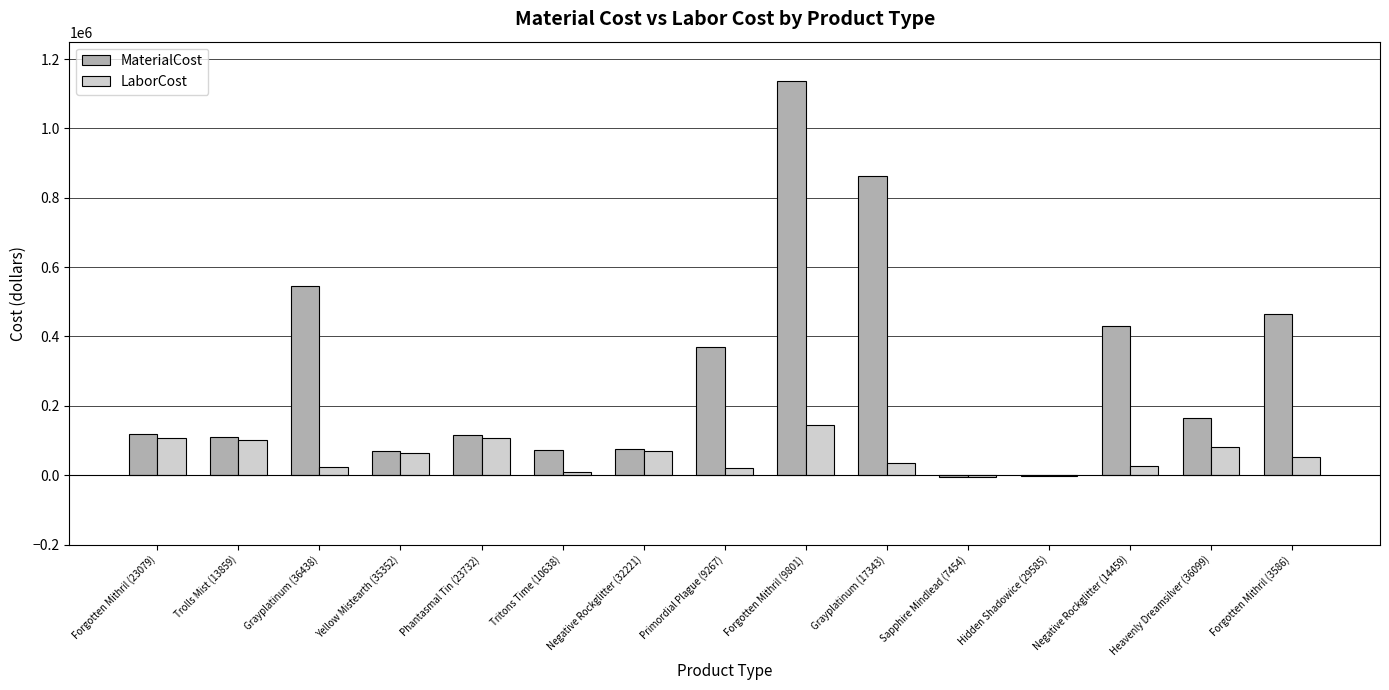

Which category has the highest value in the MaterialCost series?

Forgotten Mithril (9801)